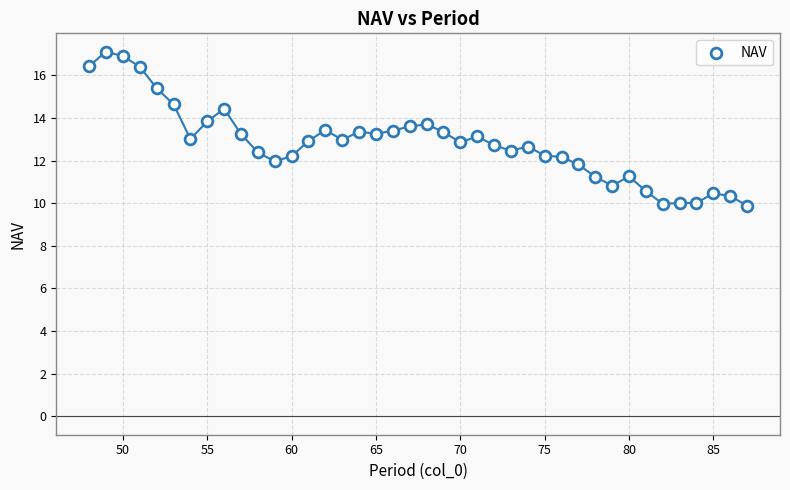

What is the range of X values (max minus min)?

39.0